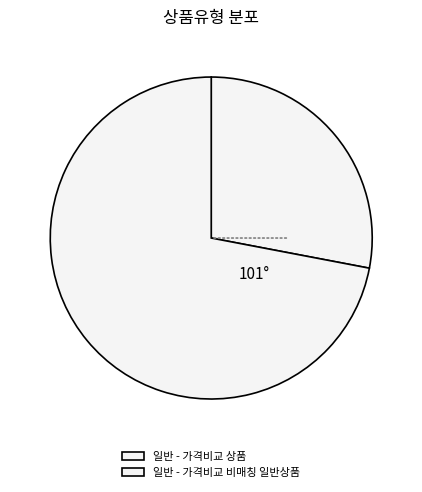

How many slices are in this pie chart?

2